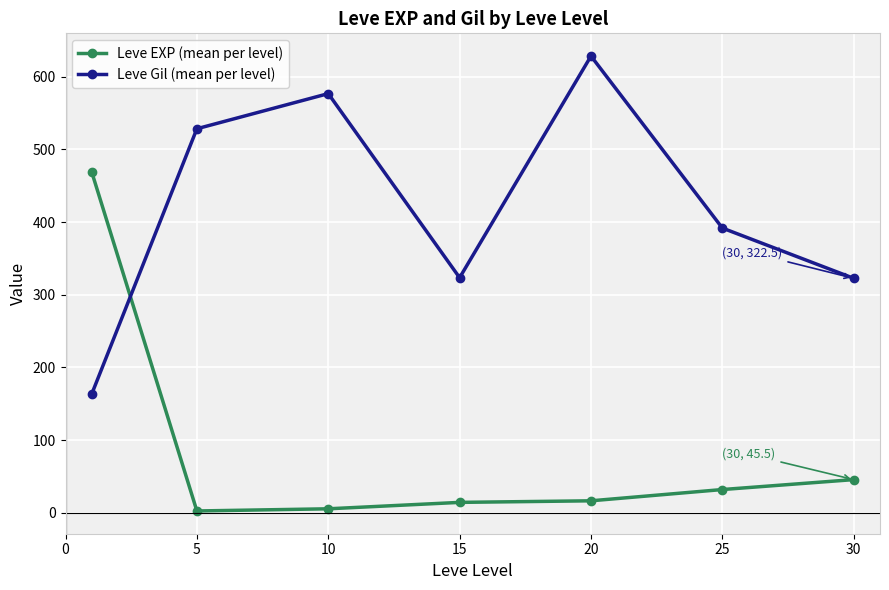

At how many categories does at least one series exceed 353?

5